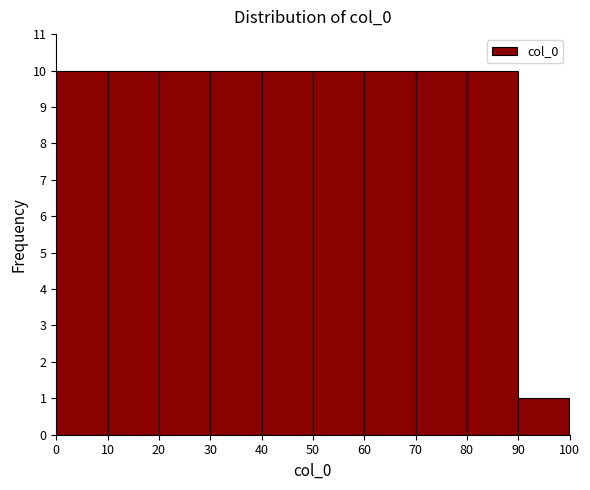

Reading left to right, list every bar in this chart as the range it spans on the x-axis followed by its height. The values are not printed on the chart, so give them approximately, as read against the axis.

0 to 10: 10
10 to 20: 10
20 to 30: 10
30 to 40: 10
40 to 50: 10
50 to 60: 10
60 to 70: 10
70 to 80: 10
80 to 90: 10
90 to 100: 1